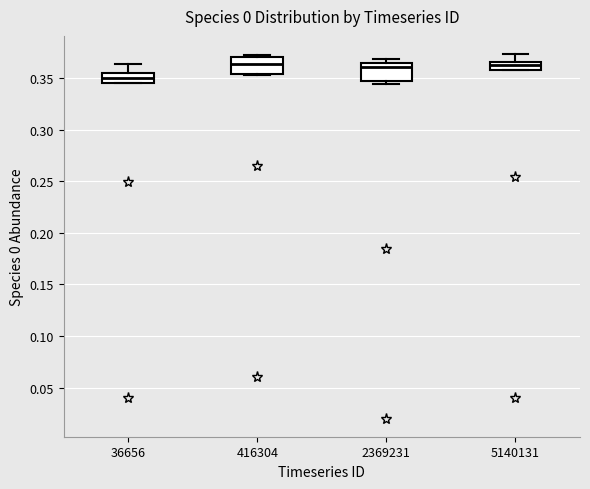

Reading left to right, read every box against the y-axis: the position of its median line, the range the box covers, and the ends of its whiskers. The values are not printed on the chart, so give them approximately, as read against the axis.

36656: median 0.350, box 0.345 to 0.355, whiskers 0.345 to 0.365
416304: median 0.365, box 0.355 to 0.370, whiskers 0.350 to 0.370 (just above the box's upper edge)
2369231: median 0.360, box 0.345 to 0.365, whiskers 0.345 (just below the box's lower edge) to 0.370
5140131: median 0.365 (just below the box's upper edge), box 0.360 to 0.365, whiskers 0.355 to 0.375